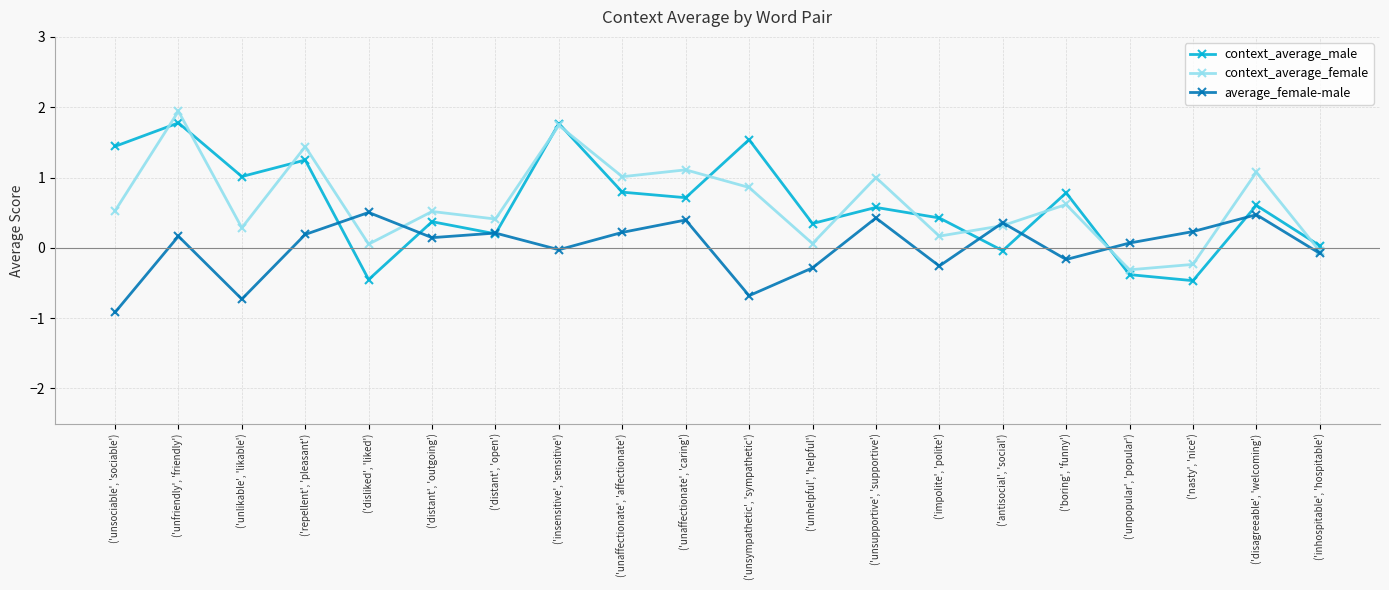

What is the maximum value shown in the chart?

1.9